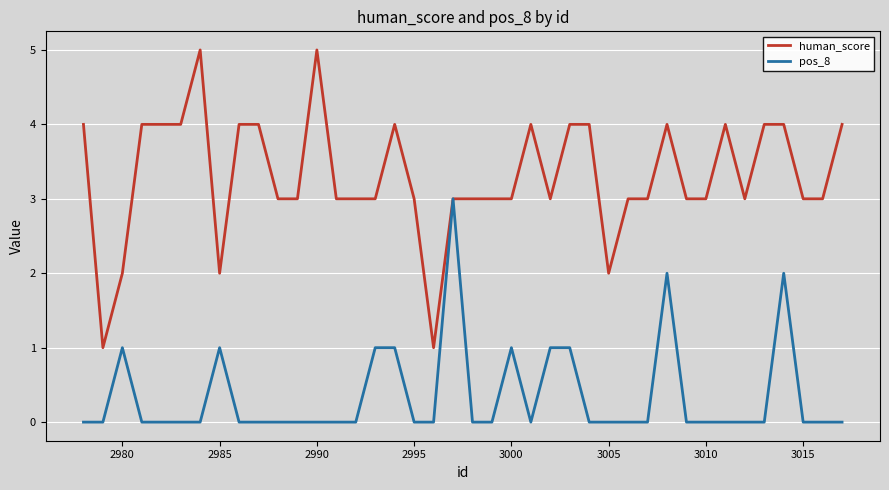

Rank the series by their maximum value, from lowest to highest.

pos_8, human_score